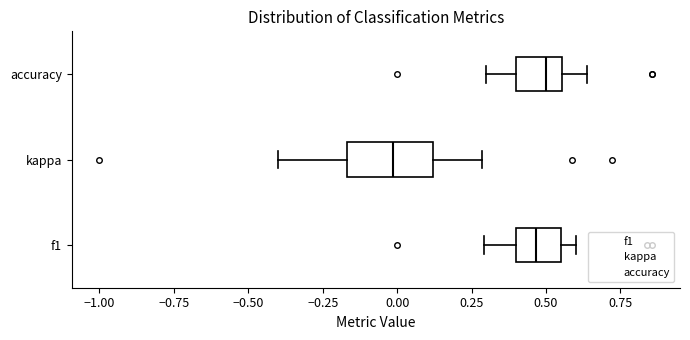

Reading bottom to top, read every box against the x-axis: the position of its median line, the range the box covers, and the ends of its whiskers. The values are not printed on the chart, so give them approximately, as read against the axis.

f1: median 0.45, box 0.40 to 0.55, whiskers 0.30 to 0.60
kappa: median 0.00, box -0.15 to 0.10, whiskers -0.40 to 0.30
accuracy: median 0.50, box 0.40 to 0.55, whiskers 0.30 to 0.65